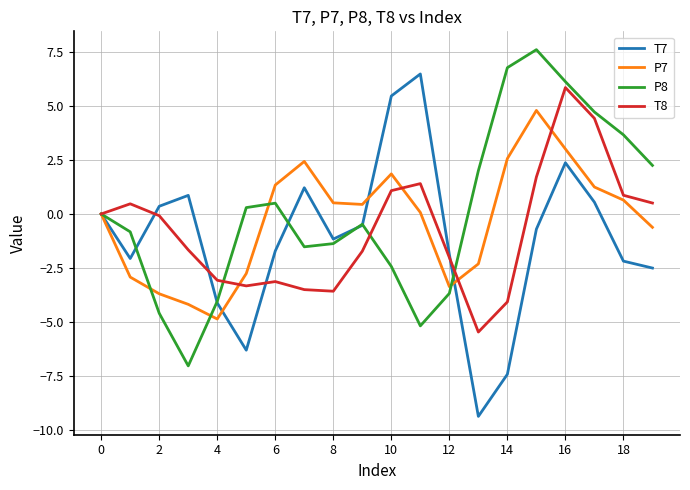

How many lines are shown in the chart?

4